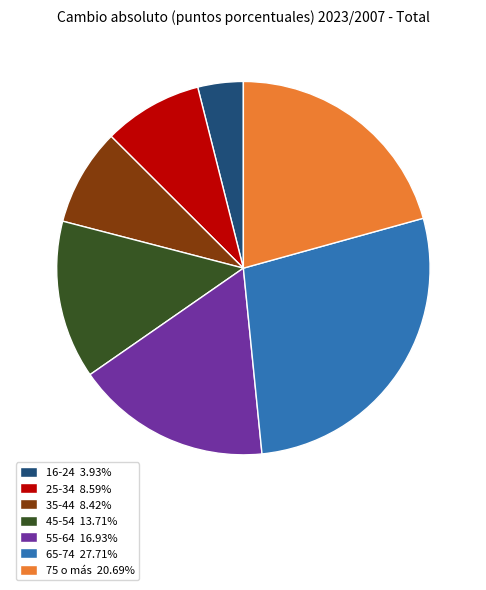

Combined, do 75 o más 20.69% and 35-44 8.42% account for over 50%?

No